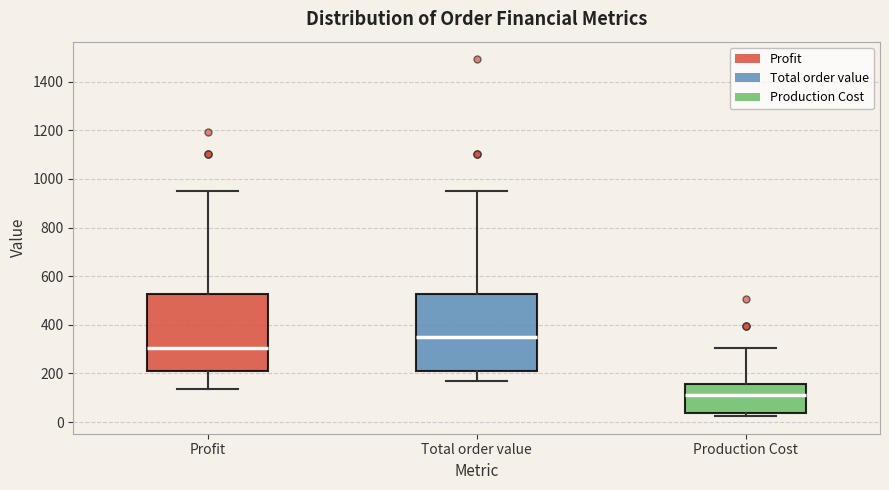

Which box's median line is the lowest?

Production Cost